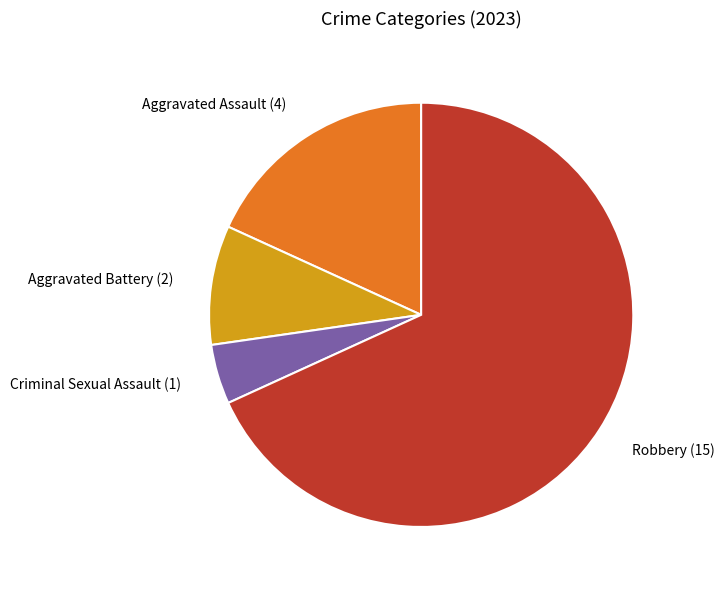

Which category has the smallest portion of the pie?

Criminal Sexual Assault